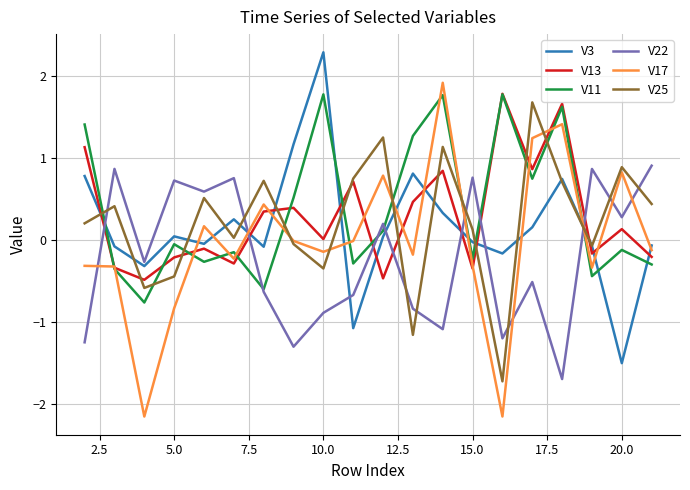

Count the number of categories in the chart.

20